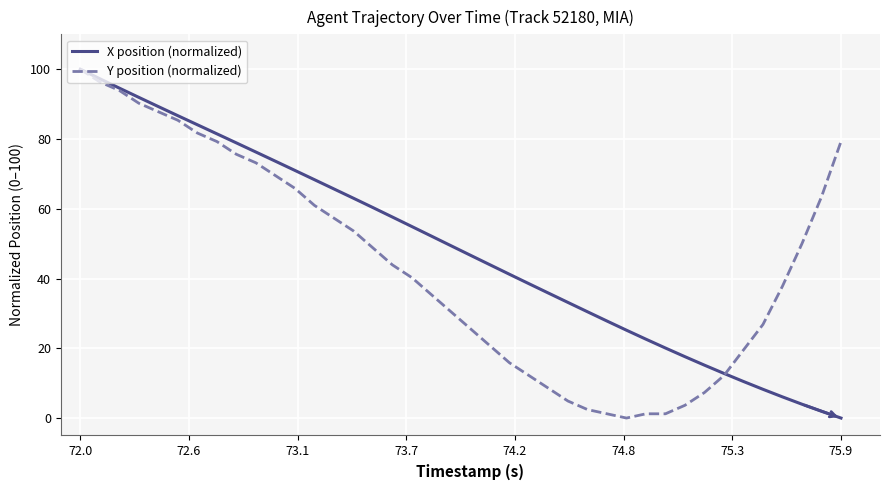

What is the maximum value for Y position (normalized)?

100.0